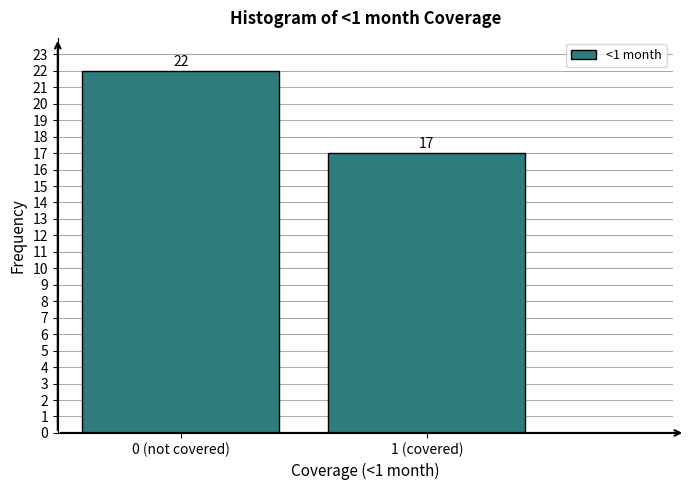

Reading right to left, what are all the values shown in this chart?

1 (covered)=17	0 (not covered)=22